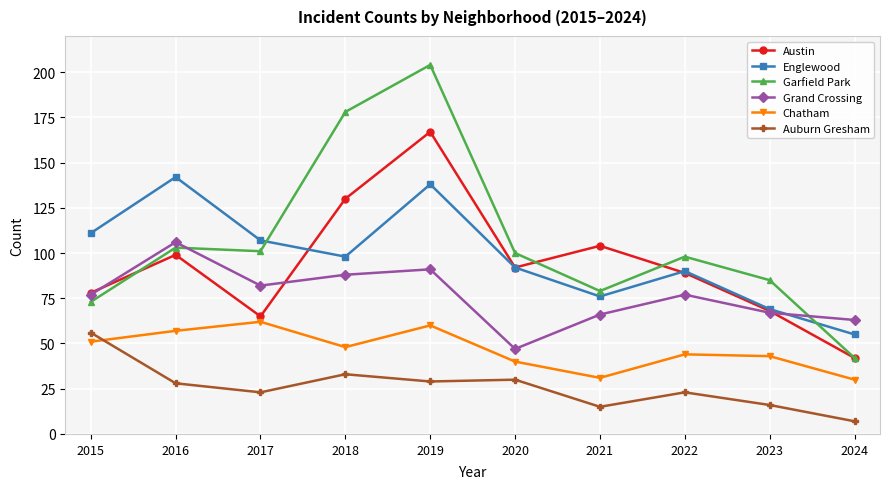

Where does the Englewood series first go above 98?

2015